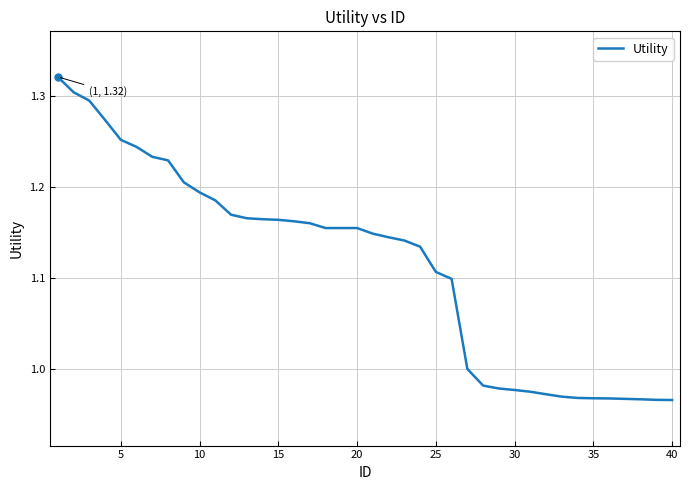

Does the chart have visible grid lines?

Yes